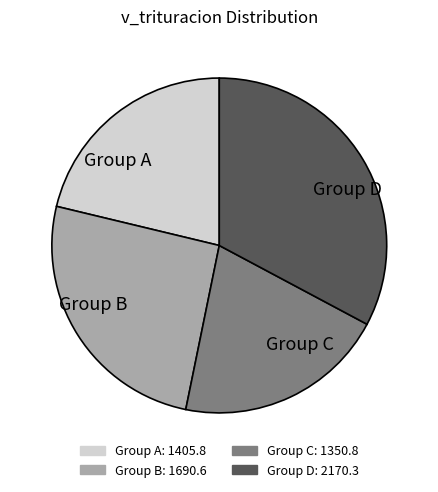

Does any single category account for the majority?

No